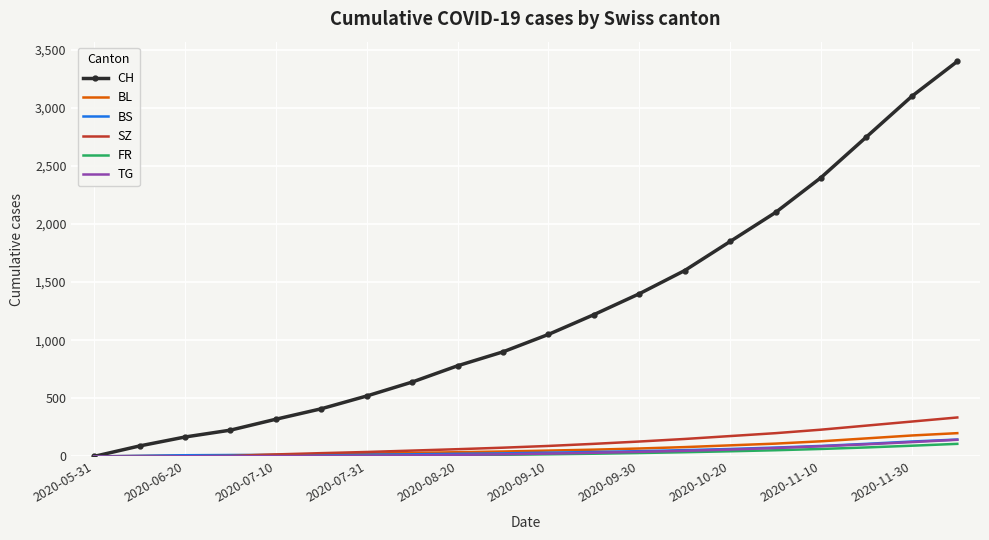

What is the highest value of the CH series?

3400